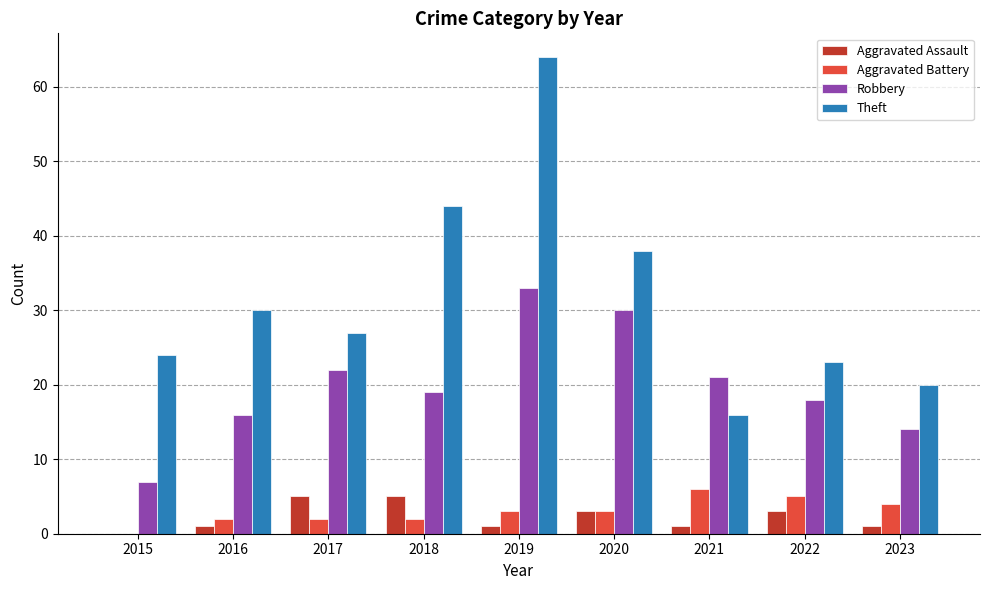

Is the value of Aggravated Battery at 2022 greater than the value of Robbery at 2020?

No